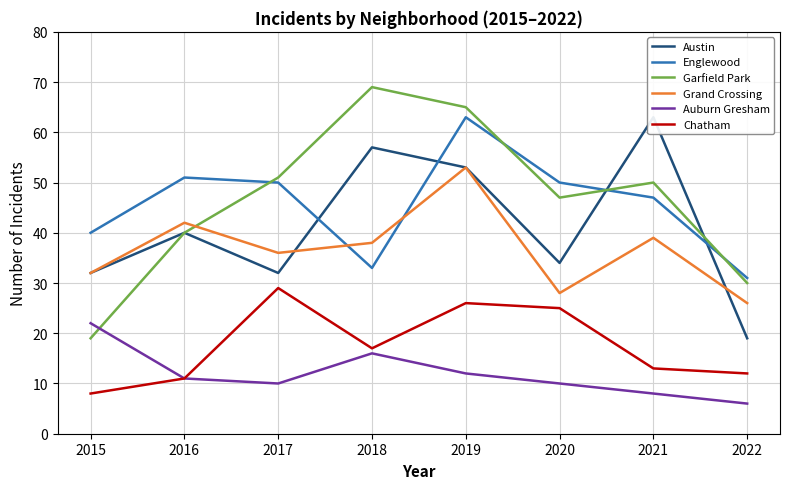

Between 2019 and 2020, which is larger?

2019